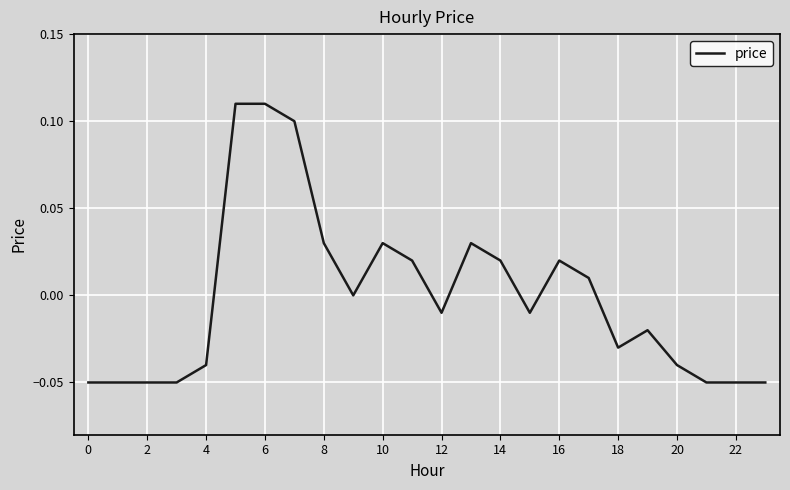

How many lines are shown in the chart?

1